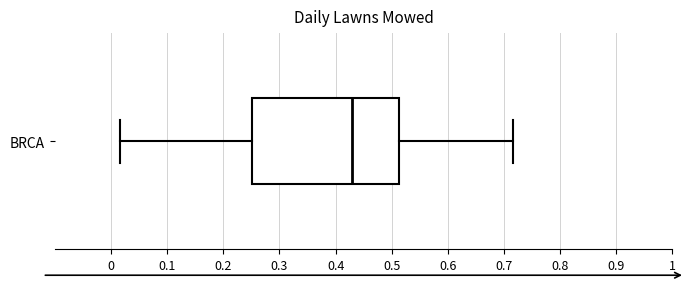

Read this box plot against the x-axis: the position of the median line, the range covered by the box, and the ends of both whiskers. The values are not printed on the chart, so give them approximately, as read against the axis.

median 0.43, box 0.25 to 0.51, whiskers 0.02 to 0.72